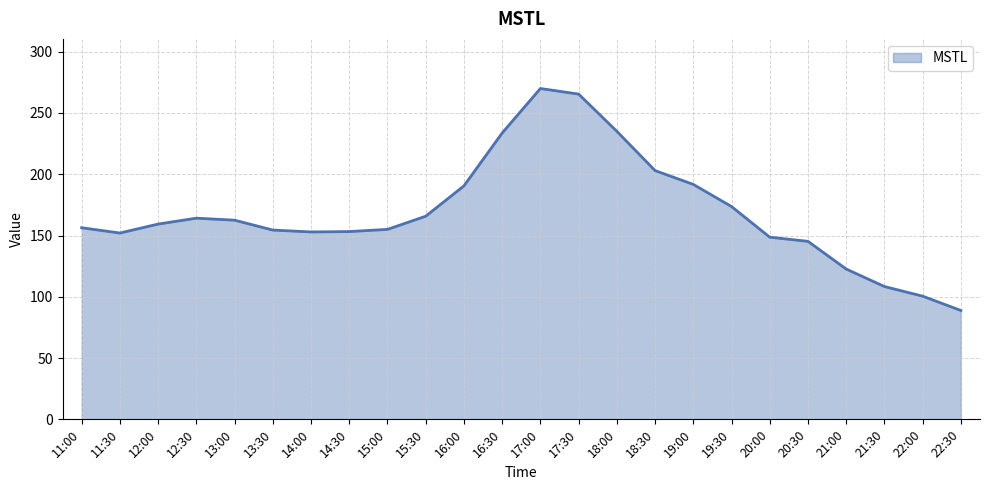

At which category does the data reach its first local valley?

11:30